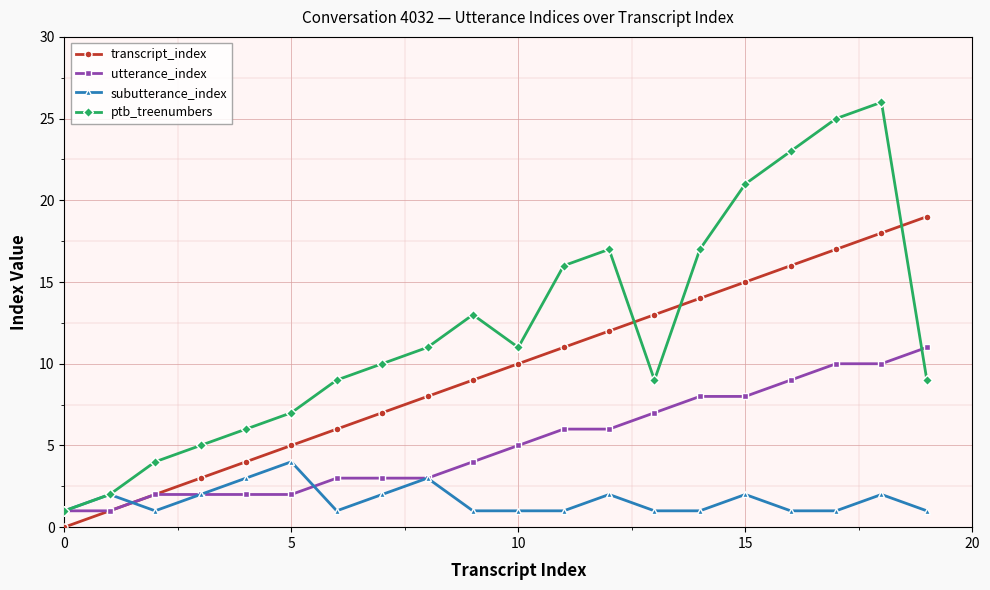

Which series ends up on top after the final intersection of transcript_index and ptb_treenumbers?

transcript_index